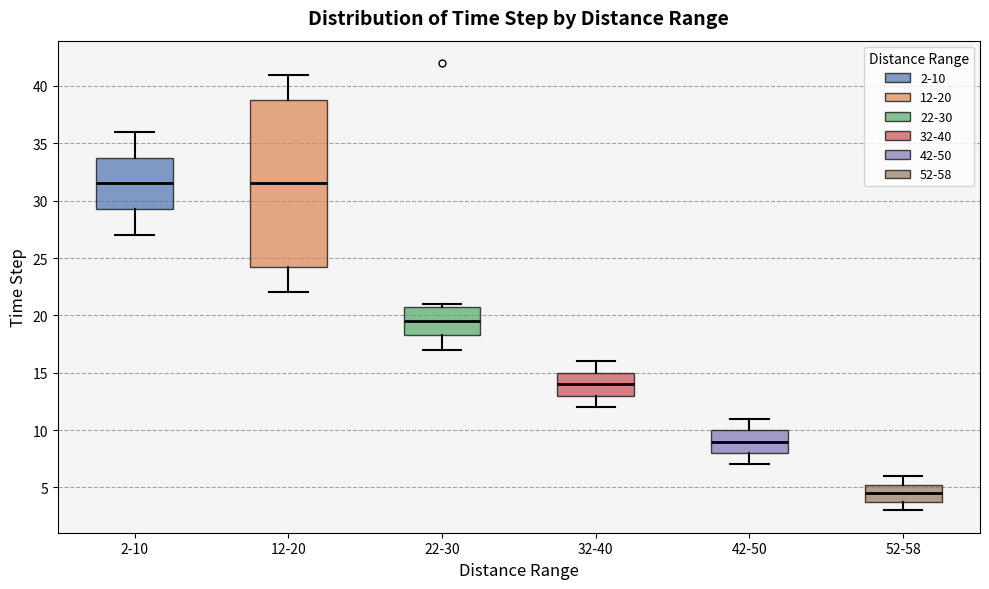

Reading left to right, read every box against the y-axis: the position of its median line, the range the box covers, and the ends of its whiskers. The values are not printed on the chart, so give them approximately, as read against the axis.

2-10: median 31.5, box 29.5 to 34.0, whiskers 27.0 to 36.0
12-20: median 31.5, box 24.5 to 39.0, whiskers 22.0 to 41.0
22-30: median 19.5, box 18.5 to 21.0, whiskers 17.0 to 21.0 (just above the box's upper edge)
32-40: median 14.0, box 13.0 to 15.0, whiskers 12.0 to 16.0
42-50: median 9.0, box 8.0 to 10.0, whiskers 7.0 to 11.0
52-58: median 4.5, box 4.0 to 5.5, whiskers 3.0 to 6.0